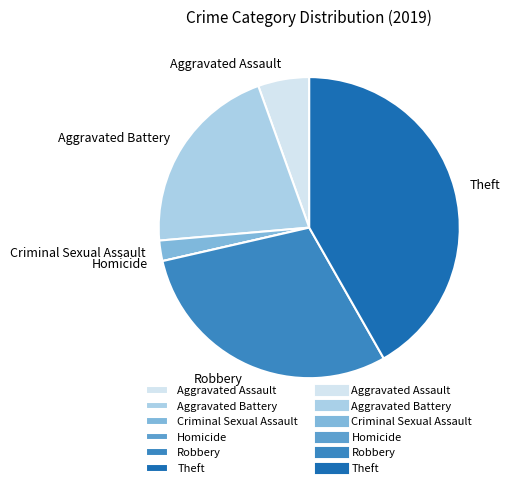

Combined, do Aggravated Battery and Theft account for over 50%?

Yes